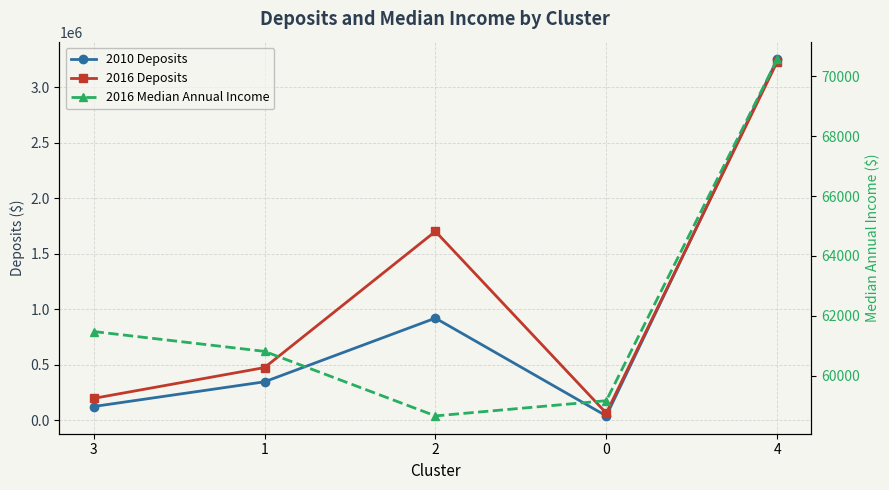

What position from the left is 3?

1